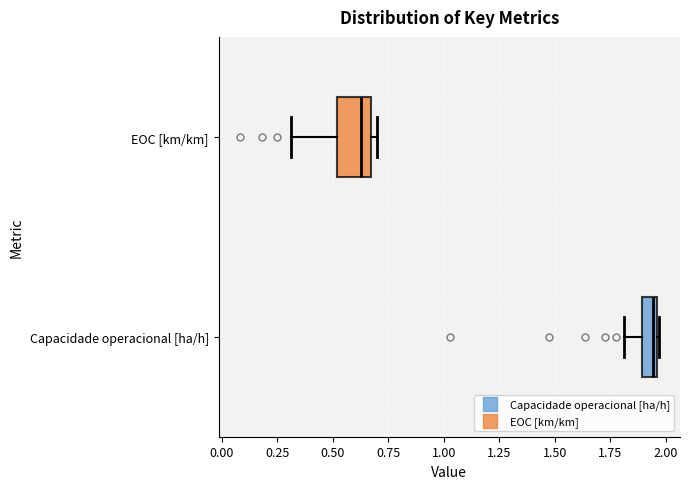

Comparing the boxes themselves (not the whiskers), which one is the widest?

EOC [km/km]